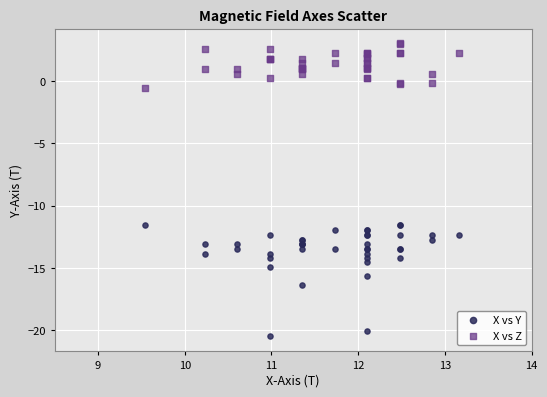

Which series reaches the maximum Y coordinate?

X vs Z